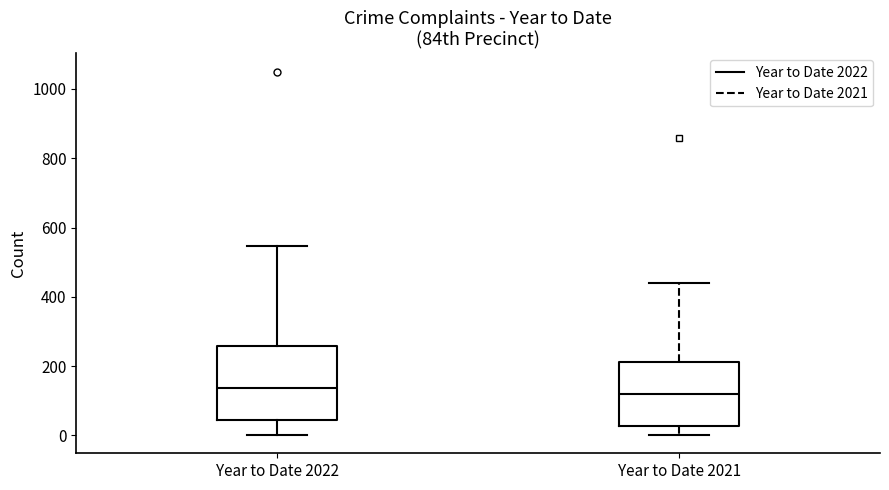

Where does the median line of the box for Year to Date 2022 sit on the y-axis? The values are not printed on the chart, so give them approximately, as read against the axis.

140